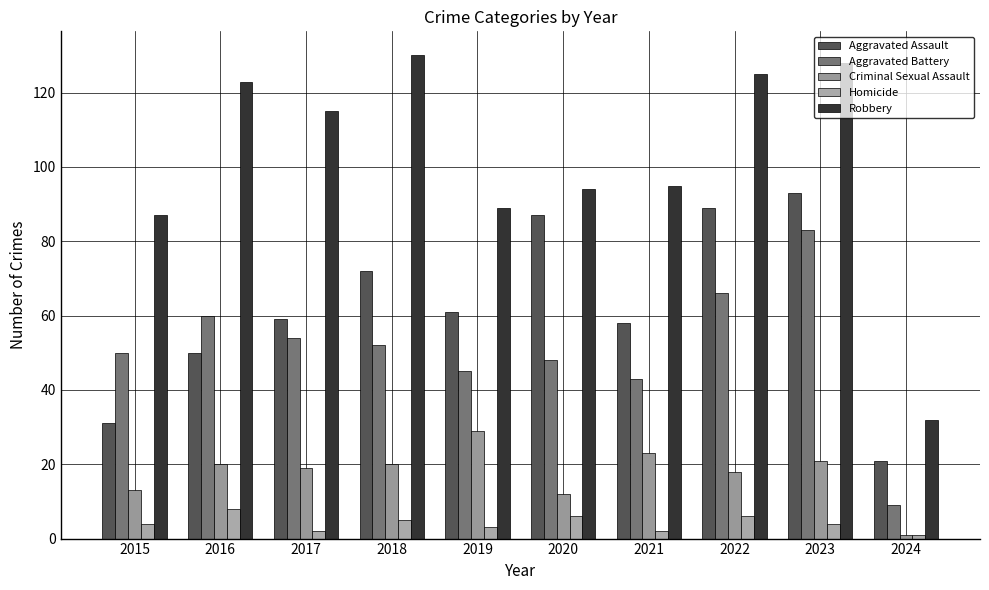

Count the number of data series in this chart.

5